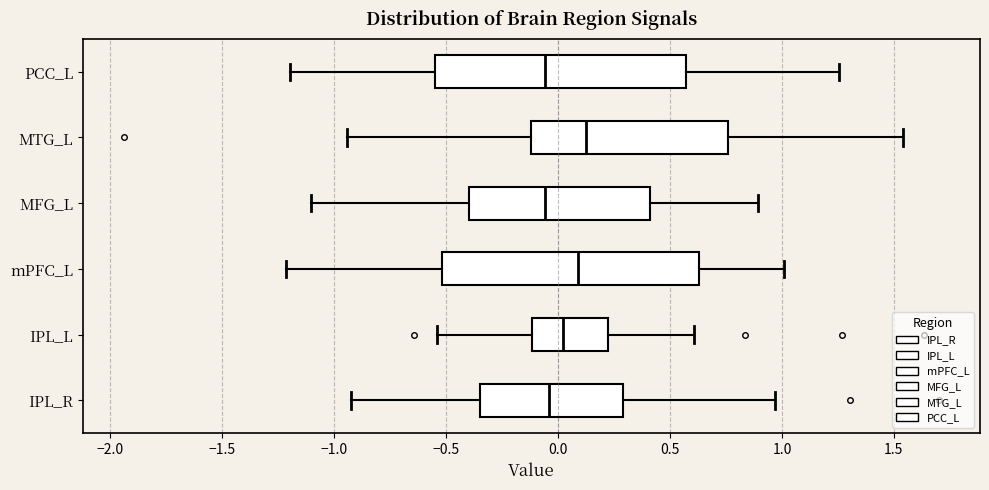

Reading bottom to top, transcribe this box plot: for each box, give where its median line is, the range the box spans, and where its two whiskers end, as read against the x-axis. The values are not printed on the chart, so give them approximately, as read against the axis.

IPL_R: median -0.05, box -0.35 to 0.30, whiskers -0.95 to 0.95
IPL_L: median 0.00, box -0.10 to 0.20, whiskers -0.55 to 0.60
mPFC_L: median 0.10, box -0.50 to 0.65, whiskers -1.20 to 1.00
MFG_L: median -0.05, box -0.40 to 0.40, whiskers -1.10 to 0.90
MTG_L: median 0.15, box -0.10 to 0.75, whiskers -0.95 to 1.55
PCC_L: median -0.05, box -0.55 to 0.55, whiskers -1.20 to 1.25